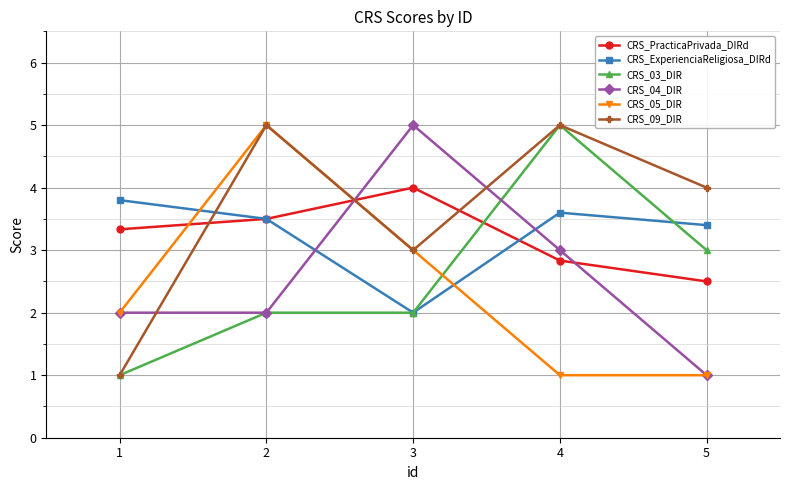

What is the spread (max minus min) of values at 4?

4.0